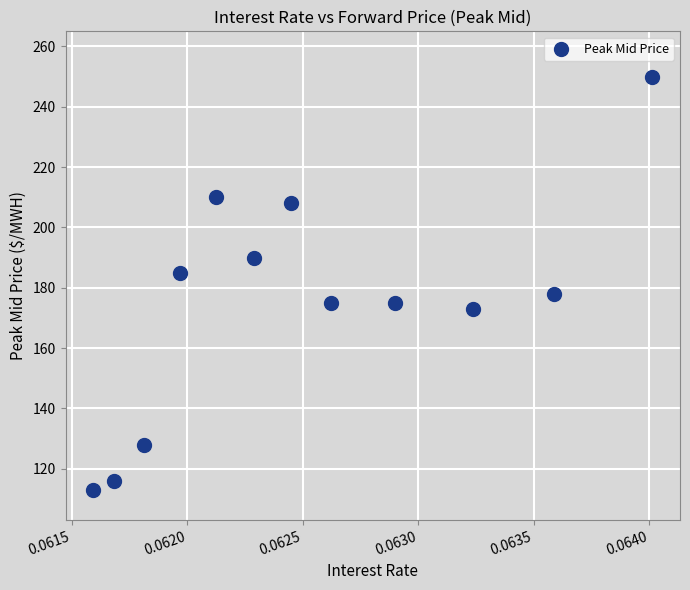

What is the average Y value?

175